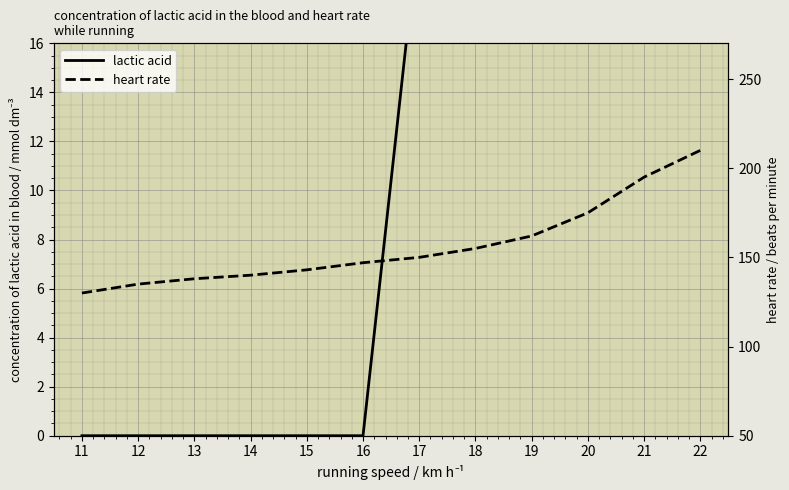

What are all the series names shown in the legend?

lactic acid, heart rate